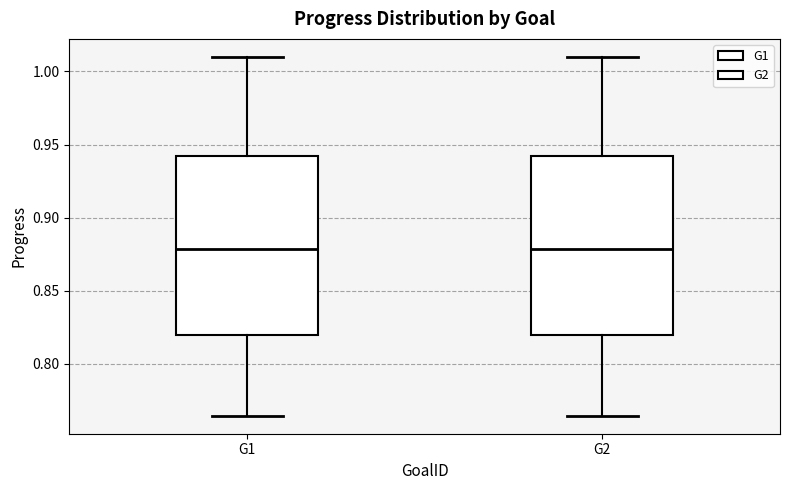

Where does the median line of the box for G1 sit on the y-axis? The values are not printed on the chart, so give them approximately, as read against the axis.

0.880